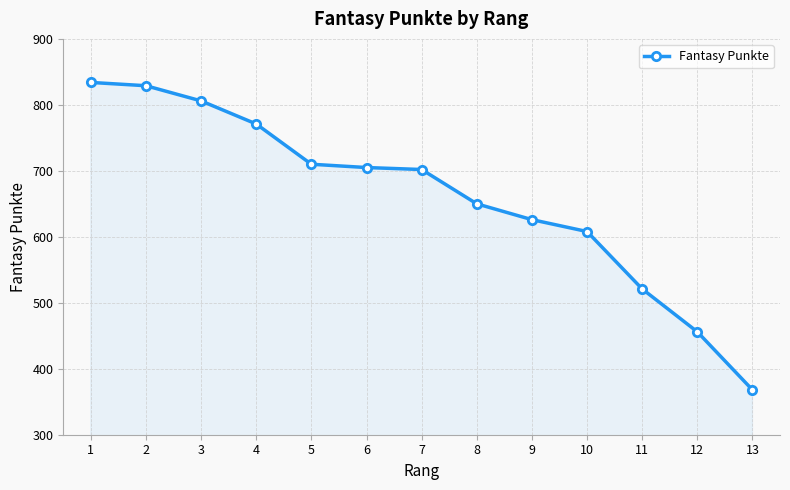

What is the value of the 11th point from the left?

521